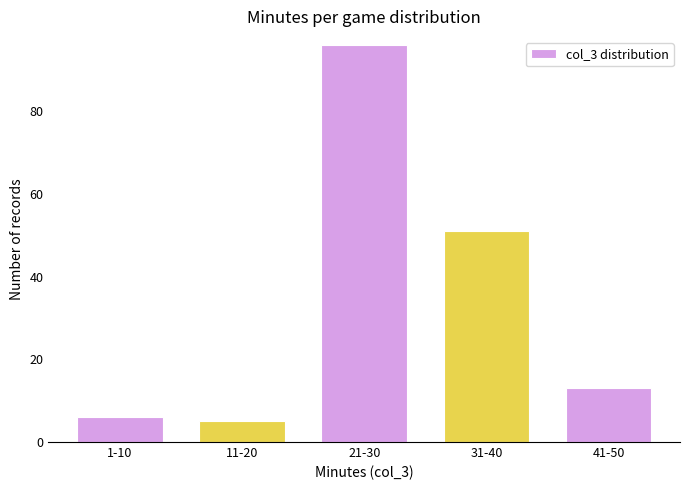

Reading right to left, list all the values displayed in this chart.

13	51	96	5	6